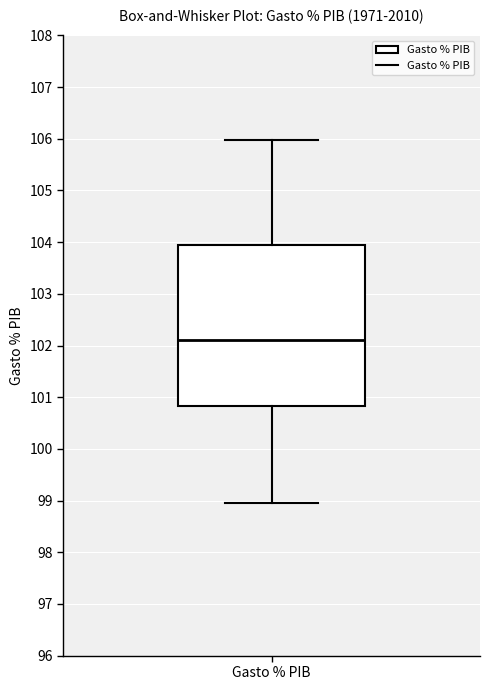

Where is the upper edge of the box for Gasto % PIB on the y-axis? The values are not printed on the chart, so give them approximately, as read against the axis.

103.9